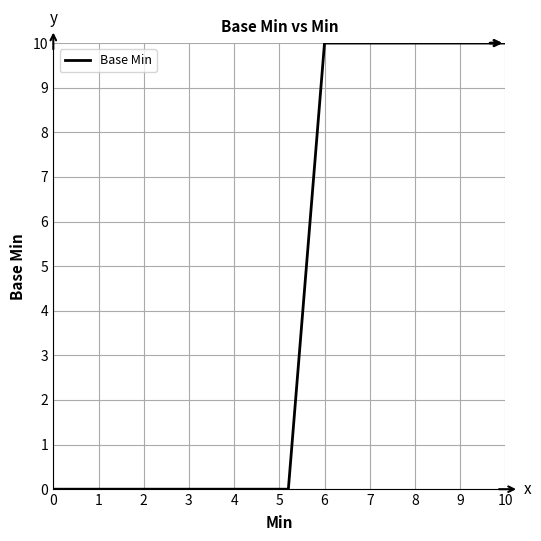

What is the greatest value displayed?

10